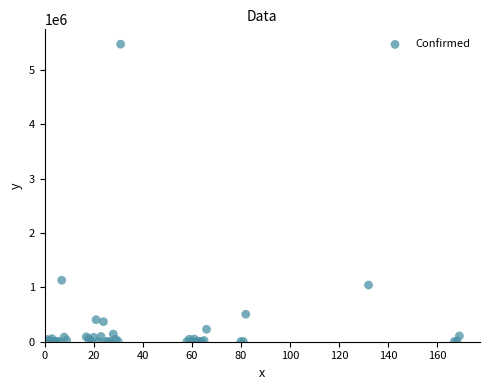

What Y value in the scatter plot is closest to 2734197?

1130533